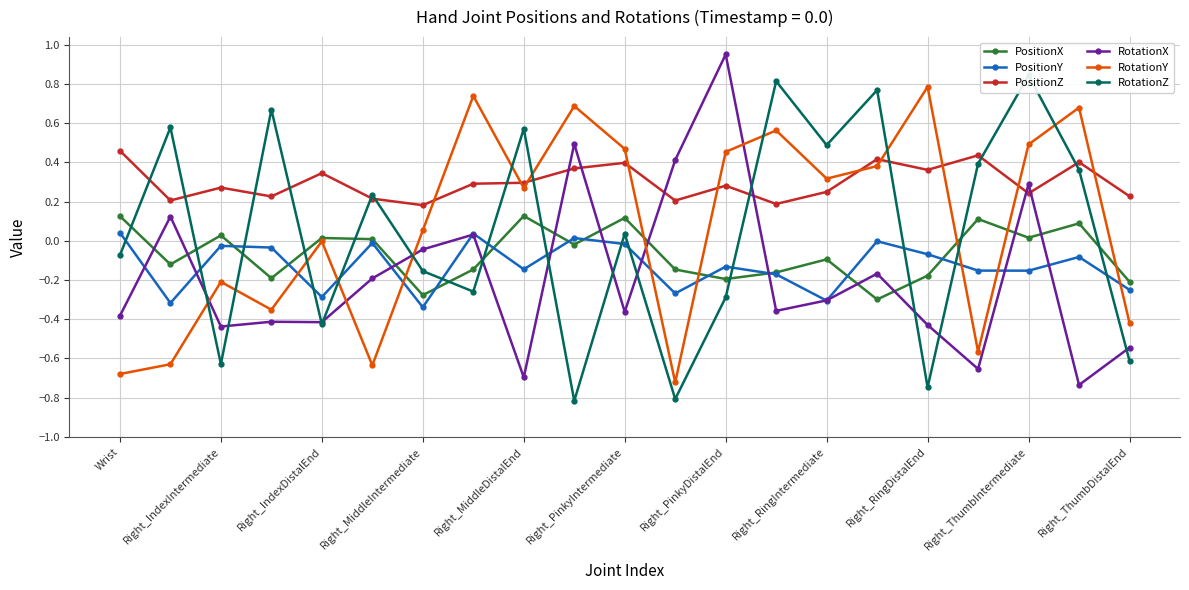

True or false: PositionZ and PositionX intersect in this chart.

False